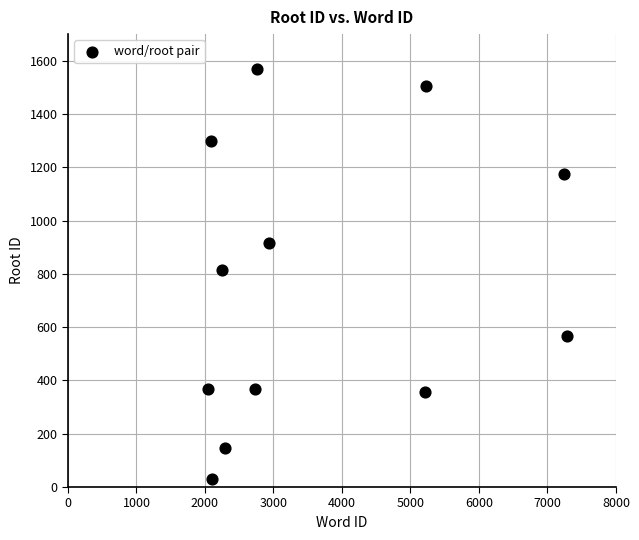

What is the range of Y values (max minus min)?

1536